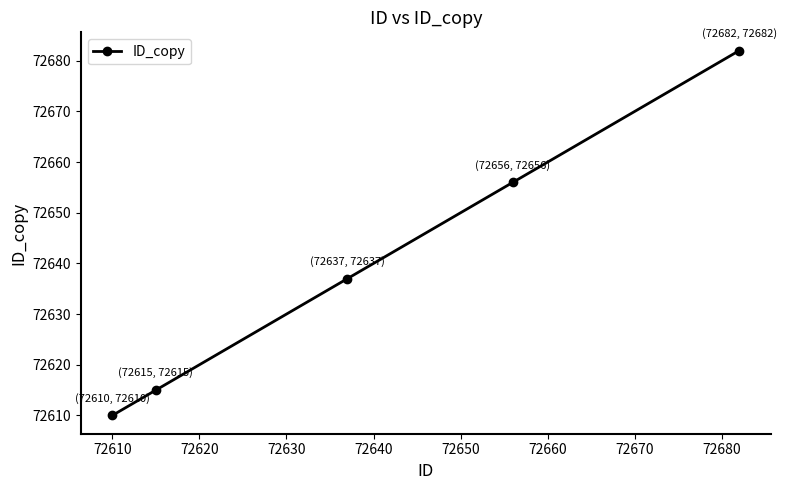

What is the value of the 5th point from the left?

72682